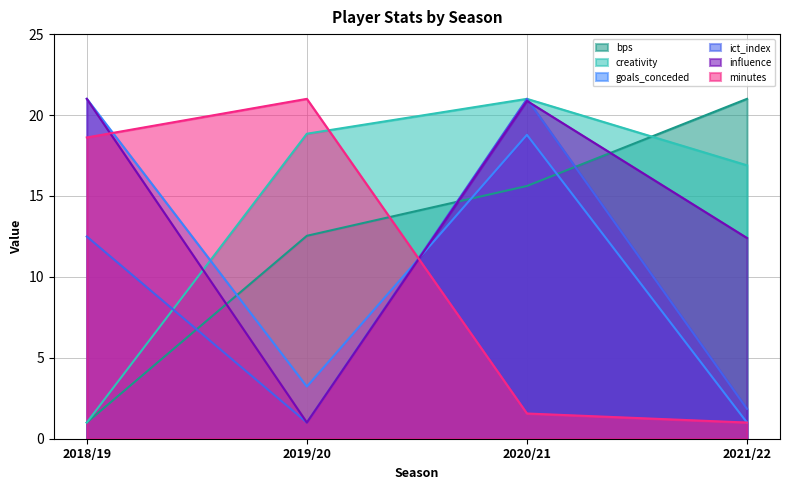

At which category is the sum across all series the highest?

2020/21